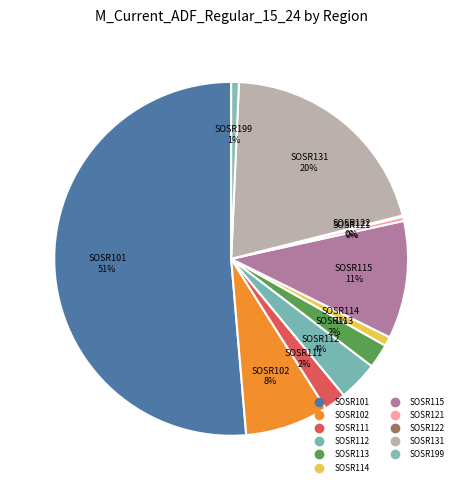

Between SOSR121 and SOSR115, which is larger?

SOSR115